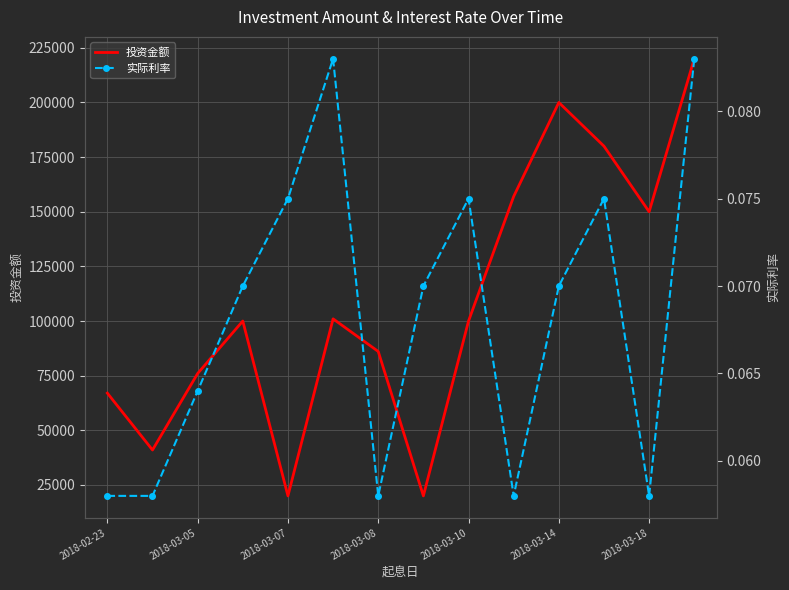

True or false: 投资金额 has a value of 157000.0 at 9.

True